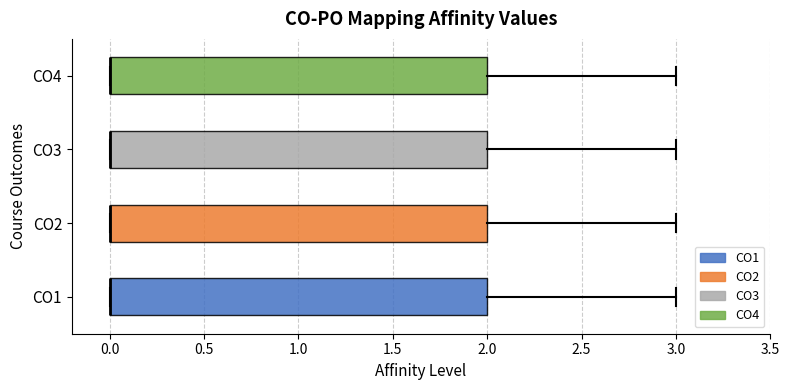

Where is the left edge of the box for CO2 on the x-axis? The values are not printed on the chart, so give them approximately, as read against the axis.

0